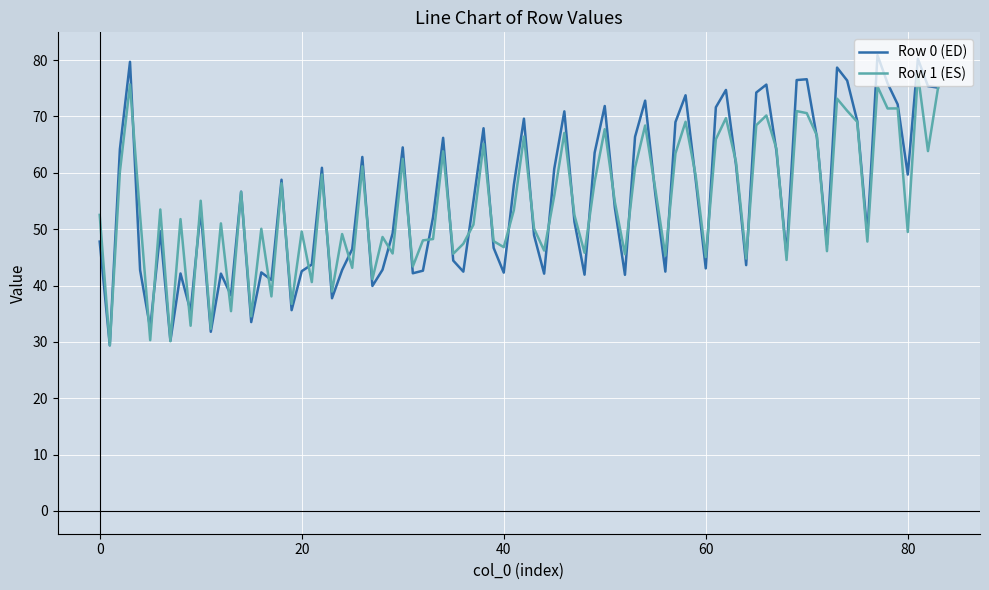

What is the greatest value displayed?

80.9